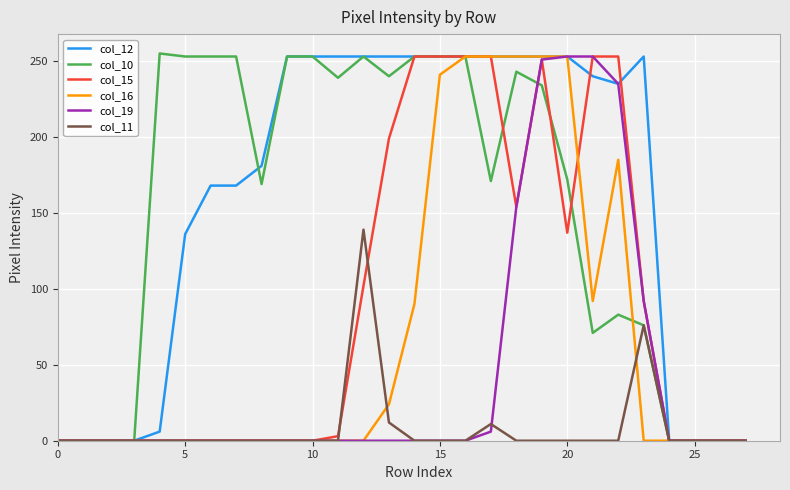

How many lines are shown in the chart?

6